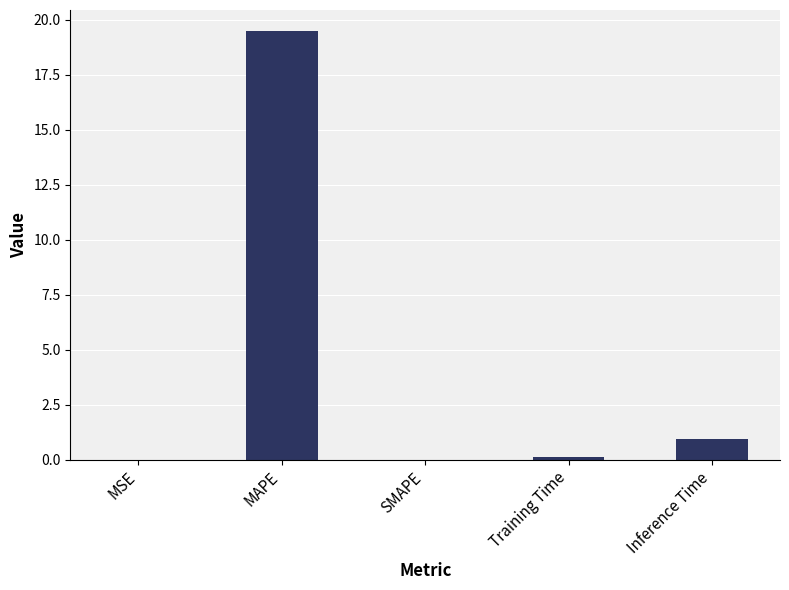

At which label is the value closest to 9?

Inference Time